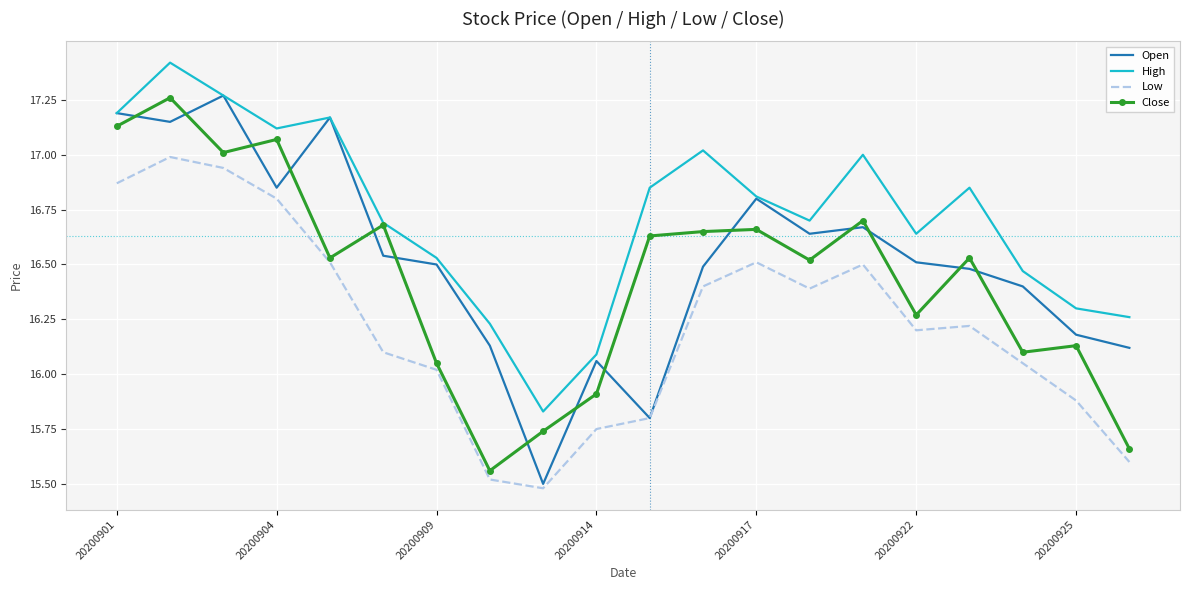

True or false: High and Low intersect in this chart.

False